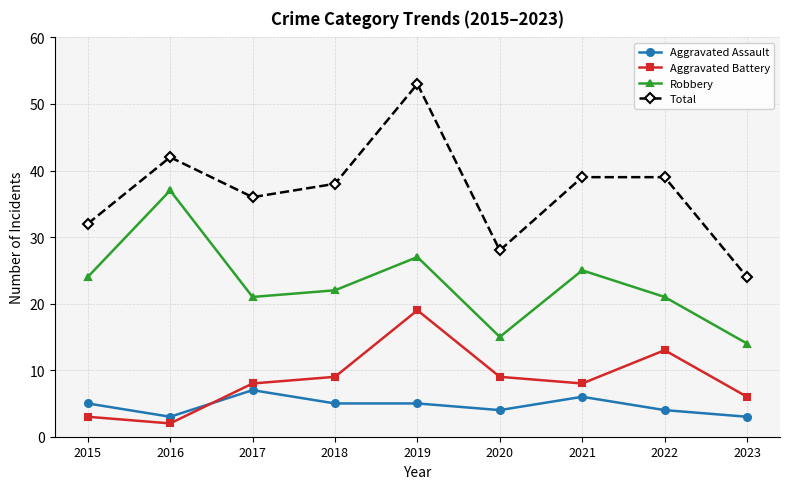

Which category has the lowest value in the Robbery series?

2023